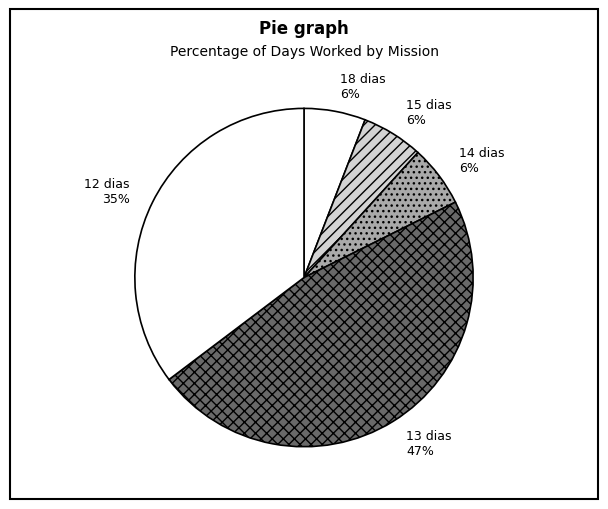

What percentage is the 15 dias slice, to the nearest percent?

6%